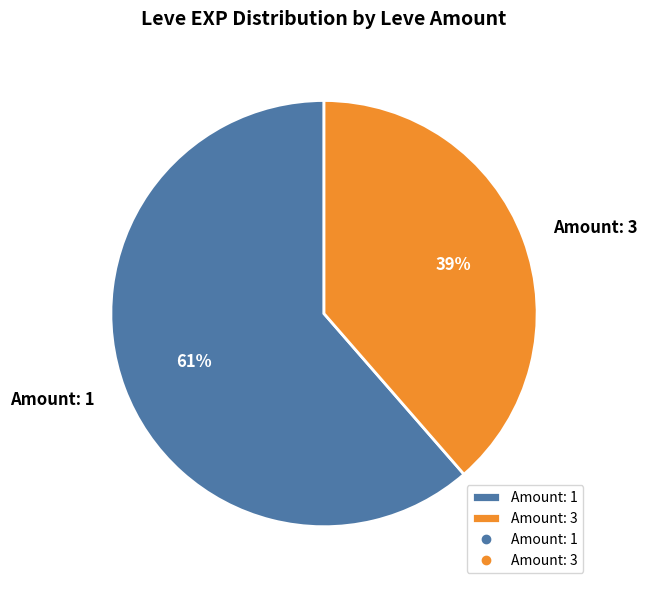

Approximately how many times larger is the value at Amount: 1 compared to Amount: 3?

1.6